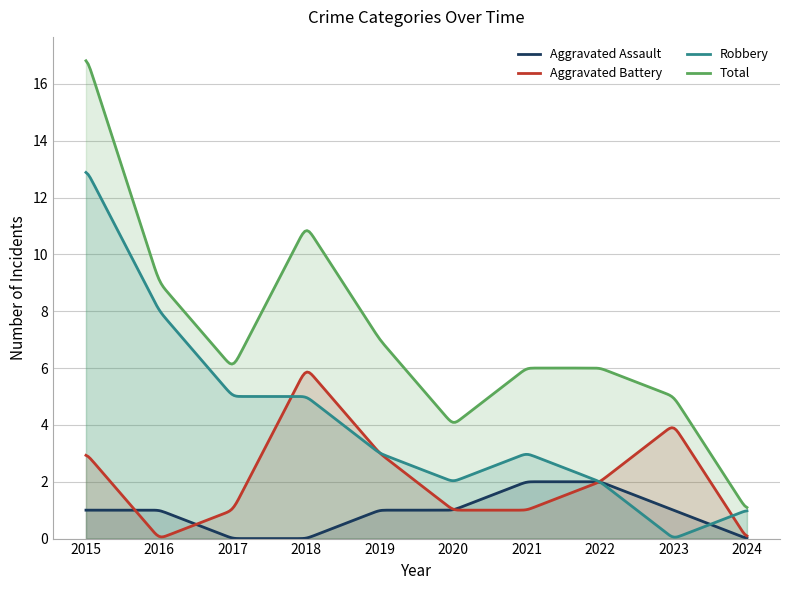

At which category does Robbery reach its first local valley?

2020